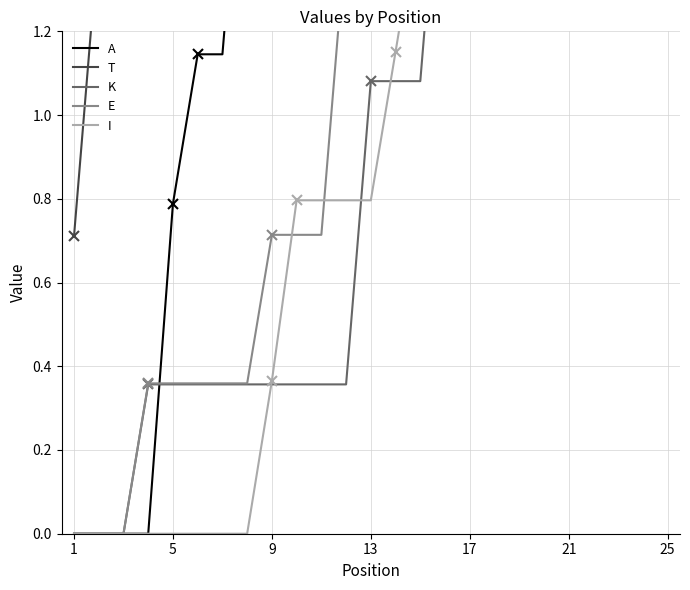

Reading right to left, list all the values displayed in this chart.

A: 4.4	4.4	4.4	4.4	4.4	4.4	4.4	3.6	3.6	3.6	3.6	3.6	3.3	3.3	3.3	2.2	2.2	1.9	1.1	1.1	0.8	0.0	0.0	0.0	0.0
T: 3.9	3.9	3.9	3.9	3.9	3.6	3.6	3.6	3.6	3.6	3.6	3.6	3.6	3.6	3.6	3.6	2.9	2.9	2.5	2.1	2.1	2.1	2.1	1.4	0.7
K: 2.5	2.5	2.2	2.2	1.8	1.8	1.8	1.8	1.8	1.8	1.1	1.1	1.1	0.4	0.4	0.4	0.4	0.4	0.4	0.4	0.4	0.4	0.0	0.0	0.0
E: 2.1	1.8	1.8	1.4	1.4	1.4	1.4	1.4	1.4	1.4	1.4	1.4	1.4	1.4	0.7	0.7	0.7	0.4	0.4	0.4	0.4	0.4	0.0	0.0	0.0
I: 1.5	1.5	1.5	1.5	1.5	1.5	1.5	1.5	1.5	1.5	1.5	1.2	0.8	0.8	0.8	0.8	0.4	0.0	0.0	0.0	0.0	0.0	0.0	0.0	0.0